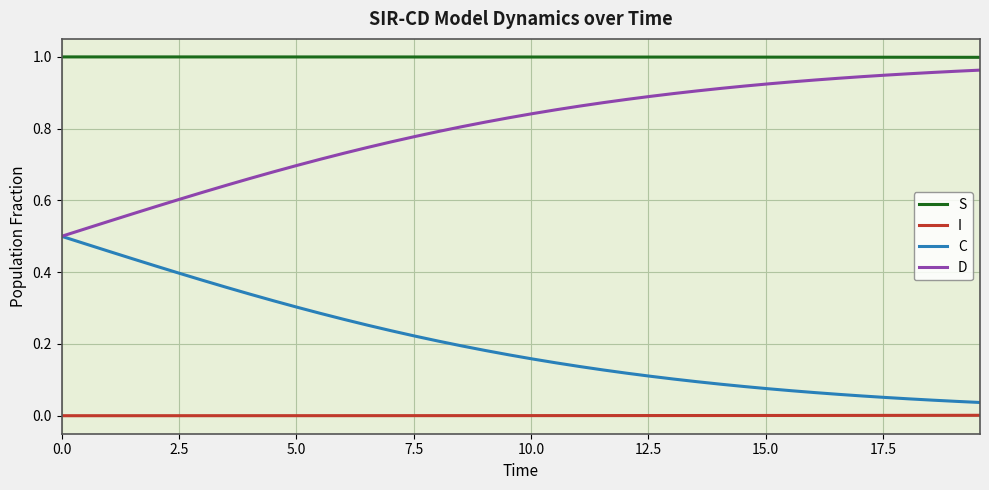

True or false: C and S intersect in this chart.

False